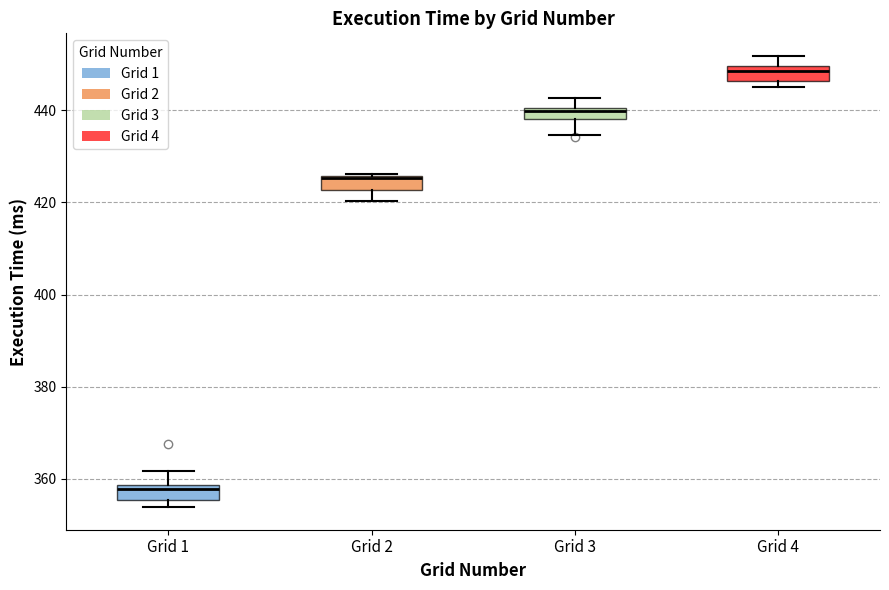

Where is the upper edge of the box for Grid 1 on the y-axis? The values are not printed on the chart, so give them approximately, as read against the axis.

358